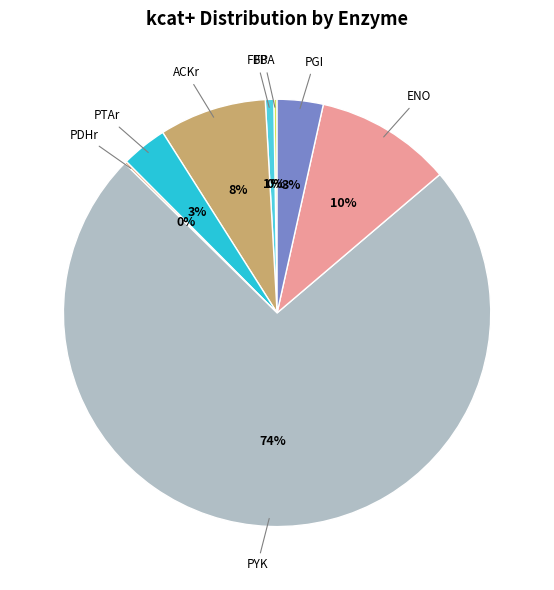

Which category has the biggest portion of the pie?

PYK